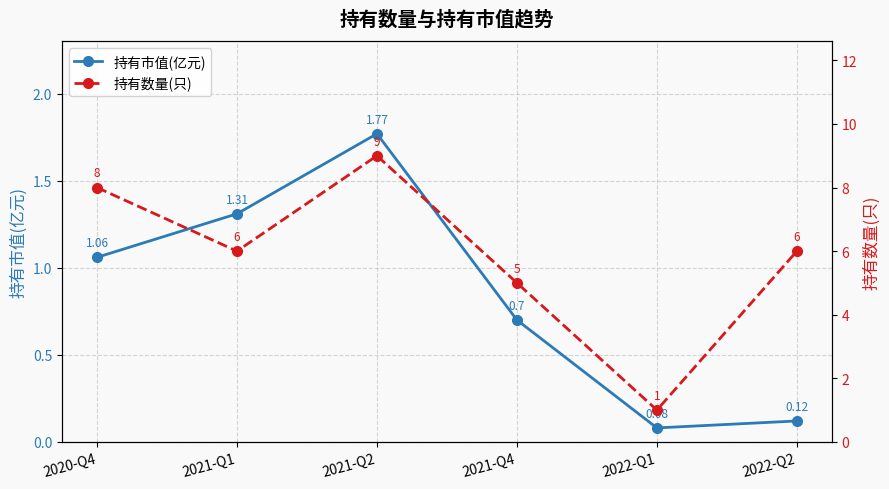

True or false: 持有市值(亿元) and 持有数量(只) intersect in this chart.

False